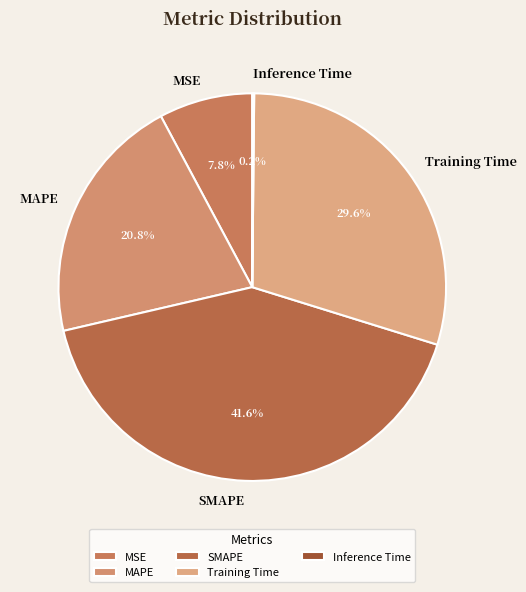

Between Training Time and SMAPE, which is larger?

SMAPE